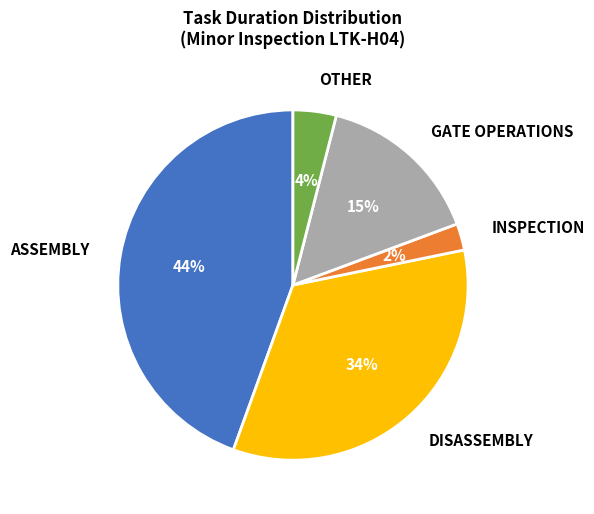

Which category has the smallest portion of the pie?

INSPECTION